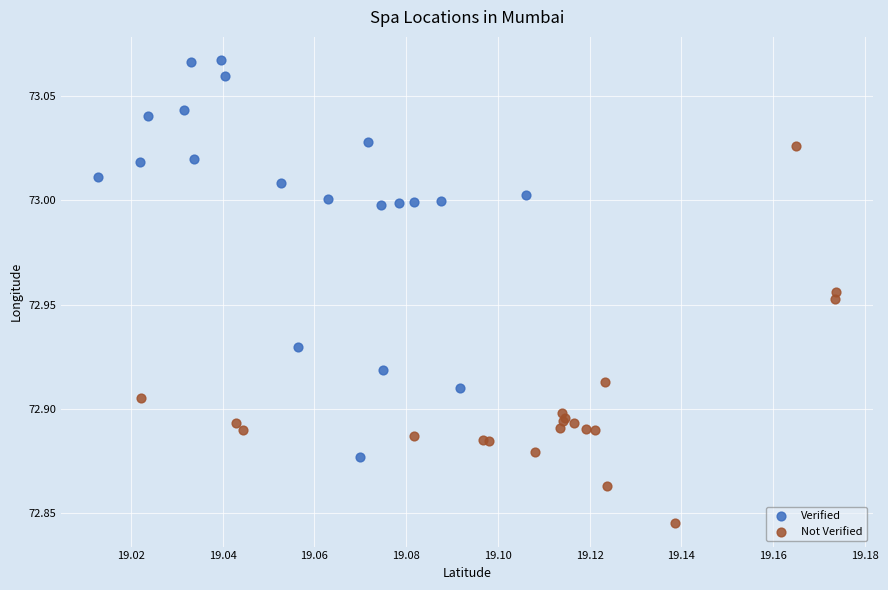

Which series reaches the maximum Y coordinate?

Verified